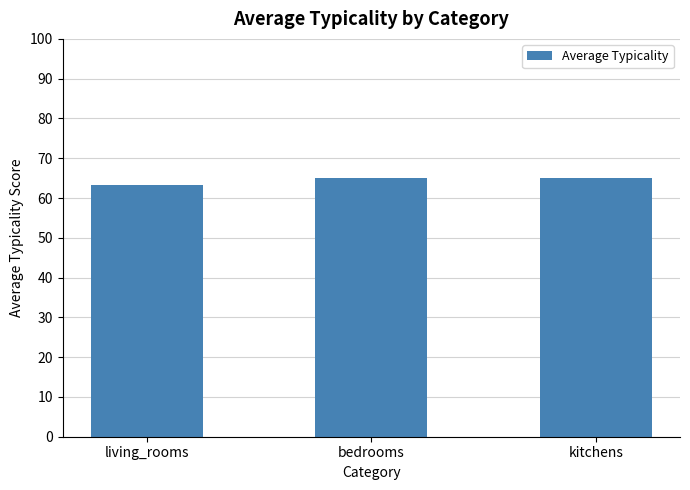

What is the maximum value shown in the chart?

65.2